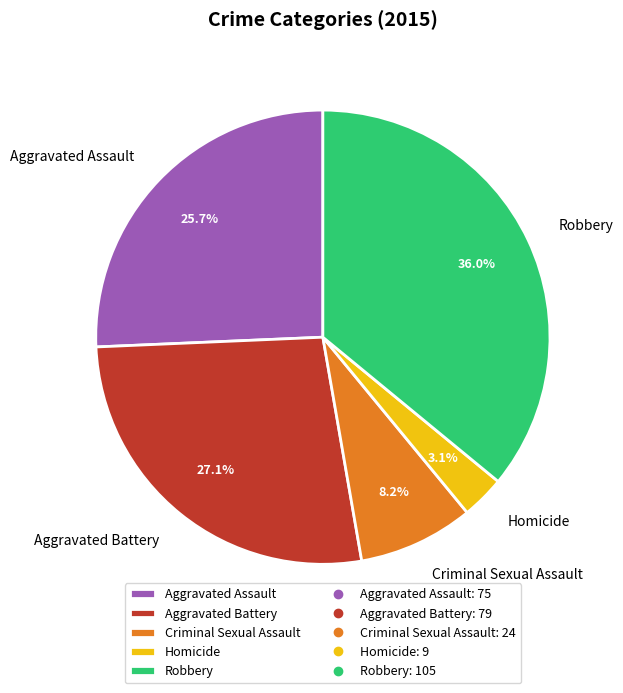

Which slice is the largest?

Robbery